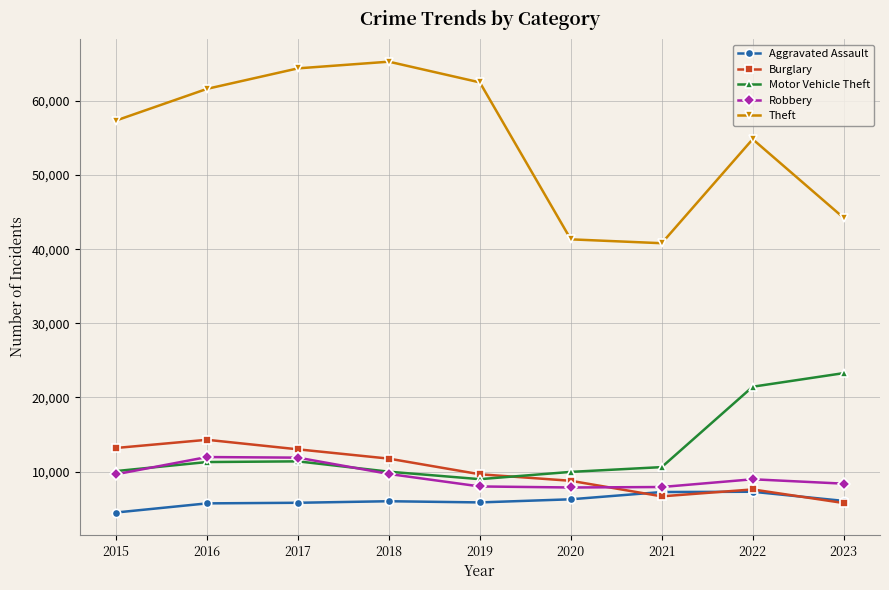

Between 2021 and 2023, which series saw the biggest shift?

Motor Vehicle Theft